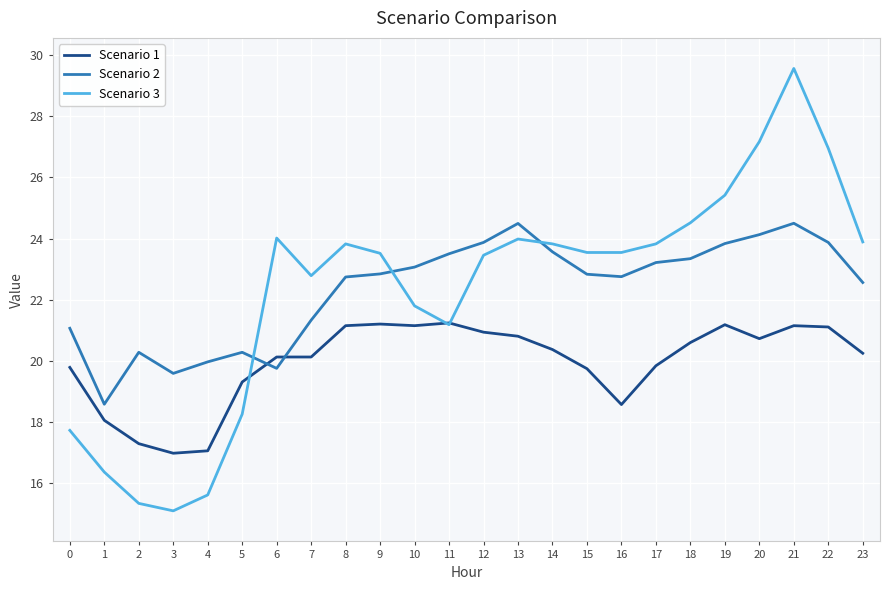

After their last crossing, which series has the higher values: Scenario 1 or Scenario 2?

Scenario 2